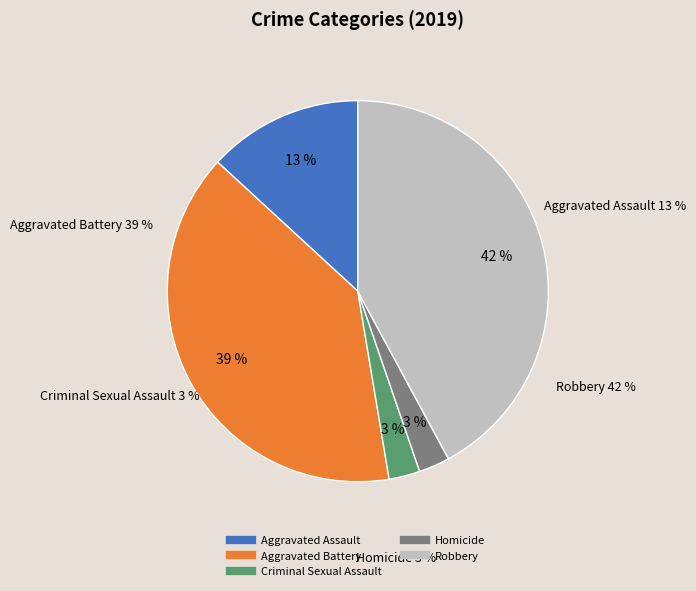

Which slice is the smallest?

Criminal Sexual Assault